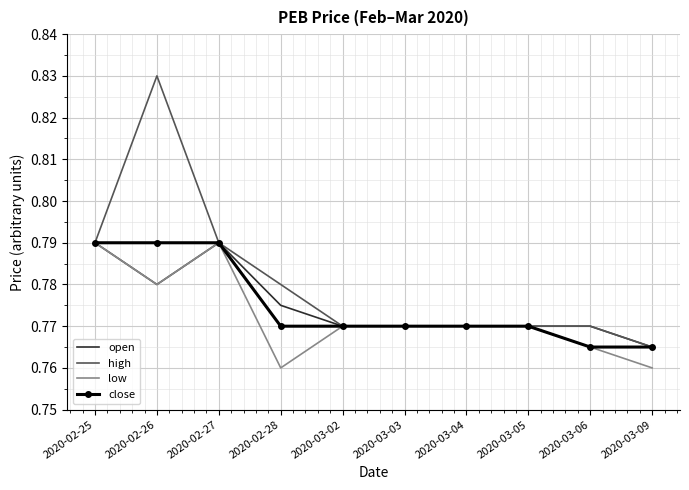

Which label corresponds to the largest value in the chart?

2020-02-26